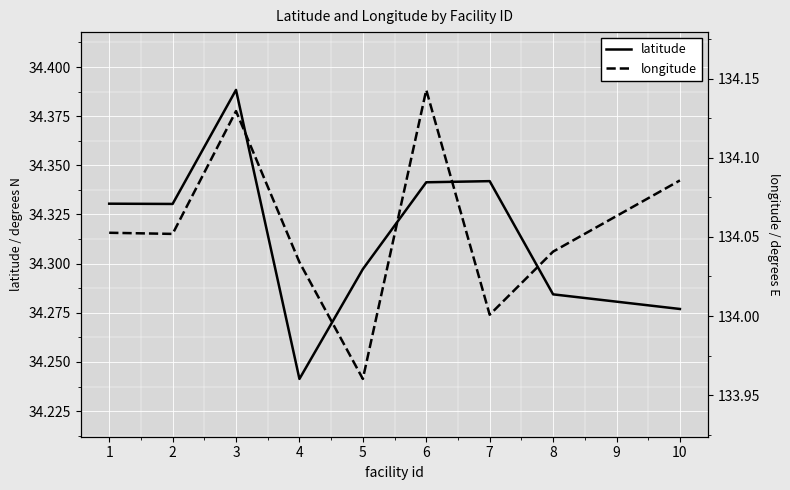

At which category is the sum across all series the highest?

2